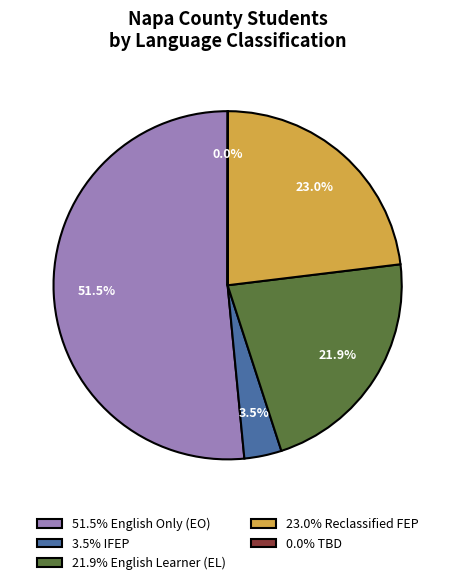

Does any single category account for the majority?

Yes